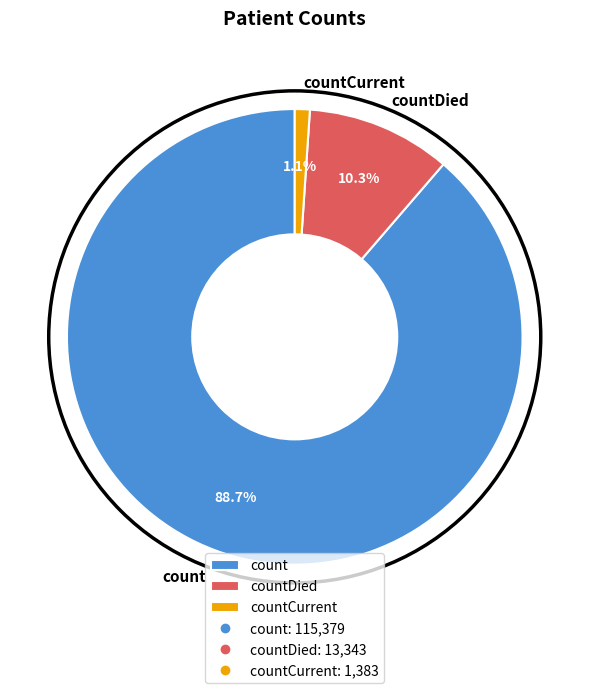

To the nearest percent, what is the difference between the largest and smallest slice percentages?

88%